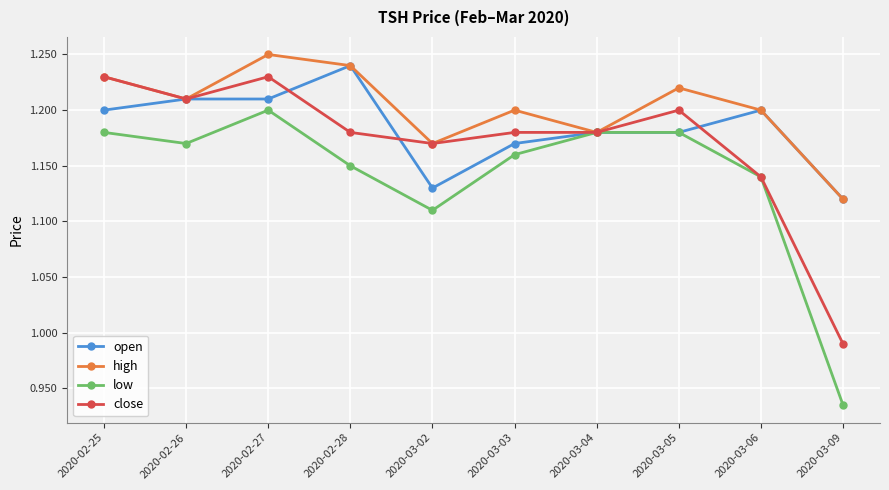

Is it true that high equals 1.6 at 2020-03-09?

False